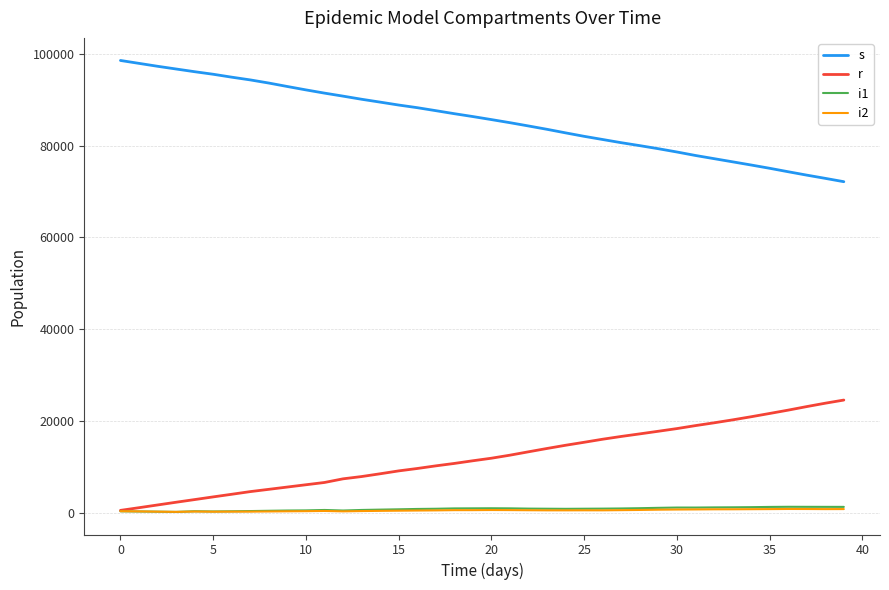

True or false: s and i2 cross at least once.

False